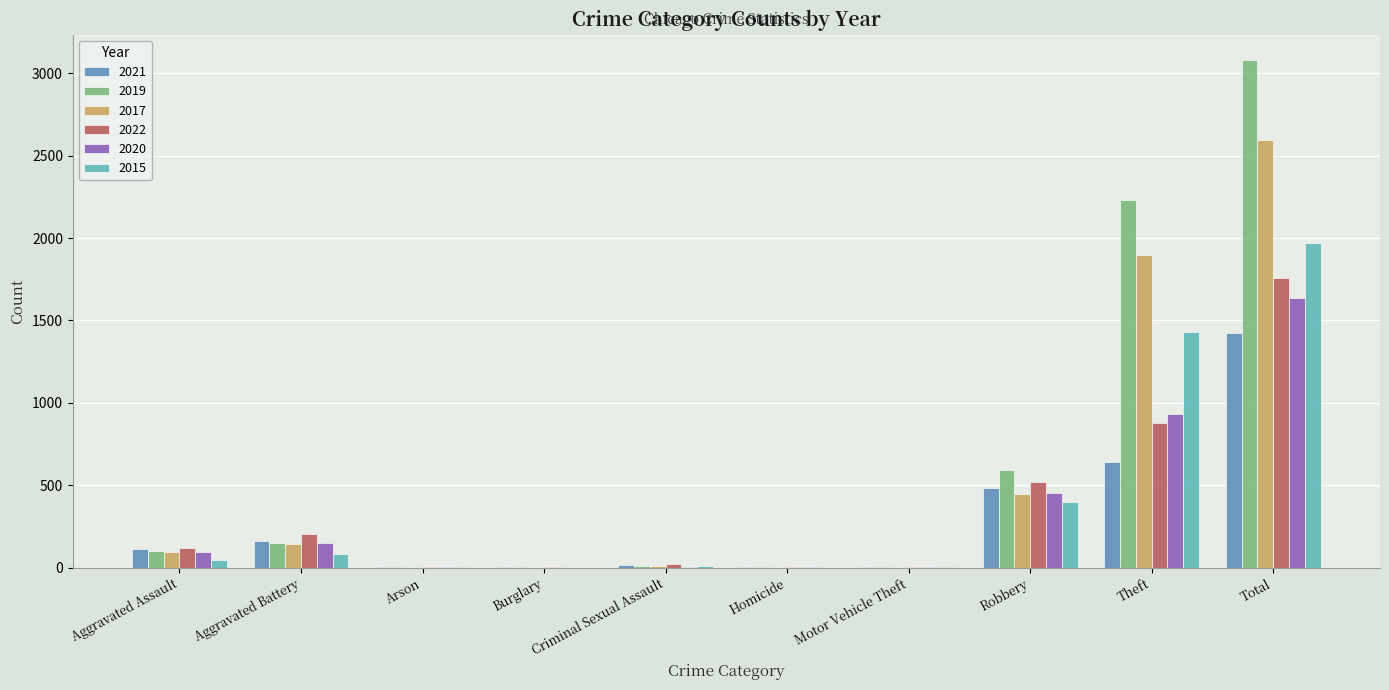

At which category is the sum across all series the highest?

Total